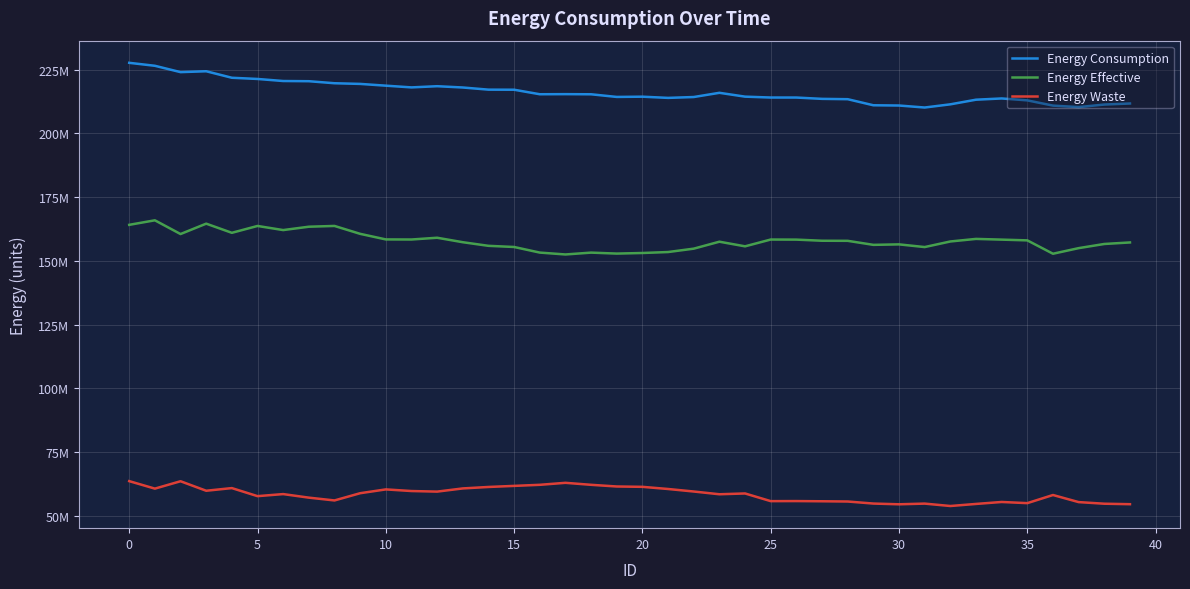

Does the chart display data point markers on the line(s)?

No